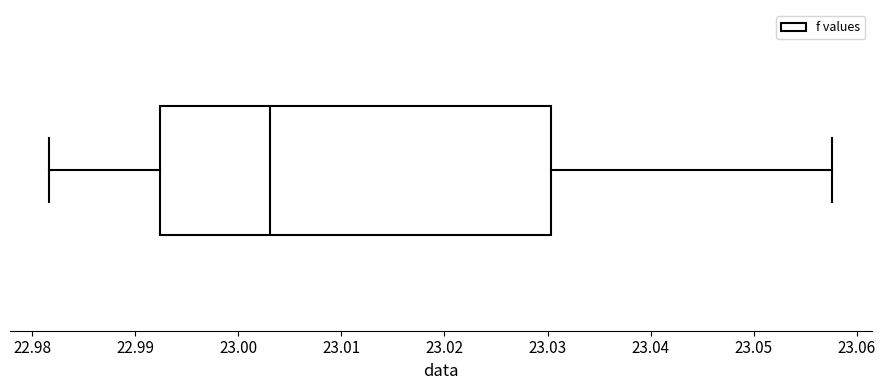

Transcribe this box plot: give where the median line is, the range the box spans, and where the two whiskers end, as read against the x-axis. The values are not printed on the chart, so give them approximately, as read against the axis.

median 23.003, box 22.992 to 23.030, whiskers 22.982 to 23.058